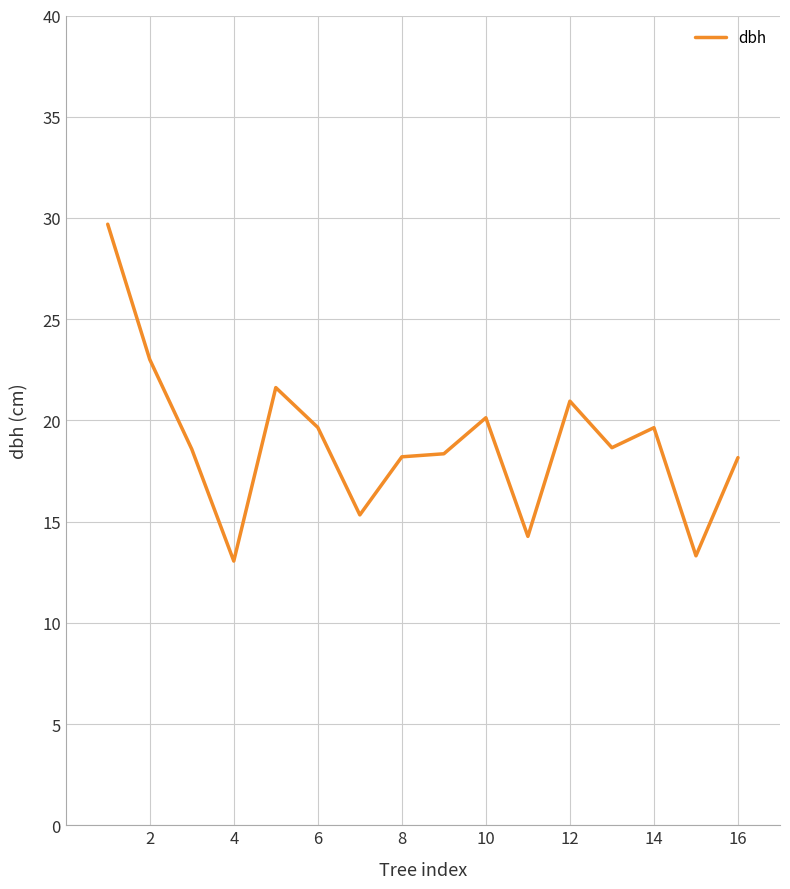

What is the greatest value displayed?

29.7